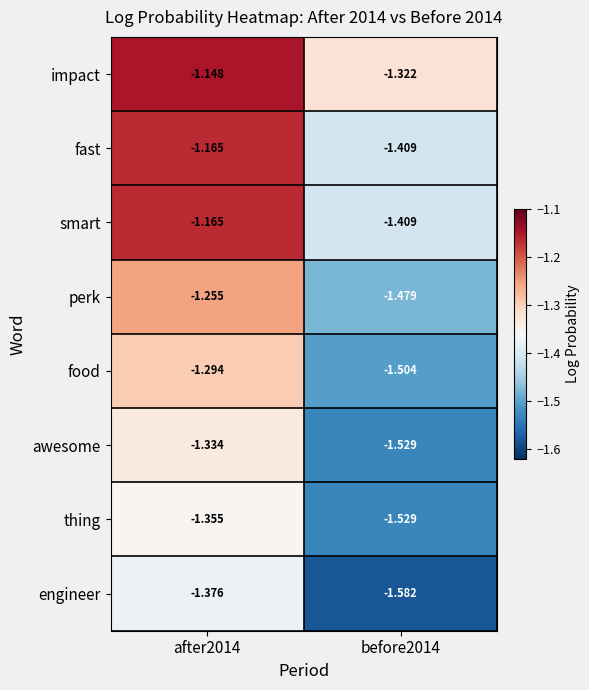

Is the value of engineer at after2014 greater than the value of thing at before2014?

Yes